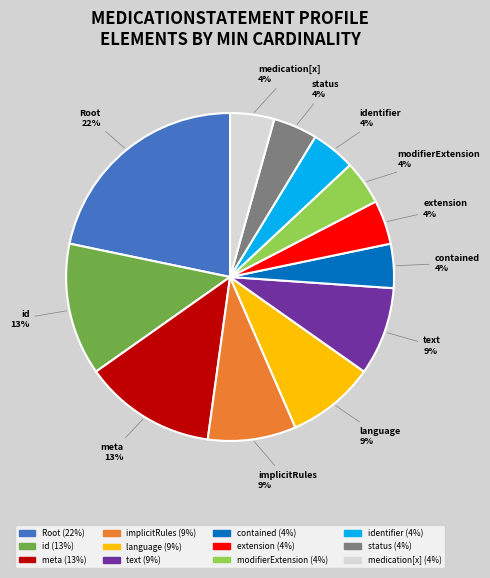

To the nearest percent, what is the average slice percentage?

8%